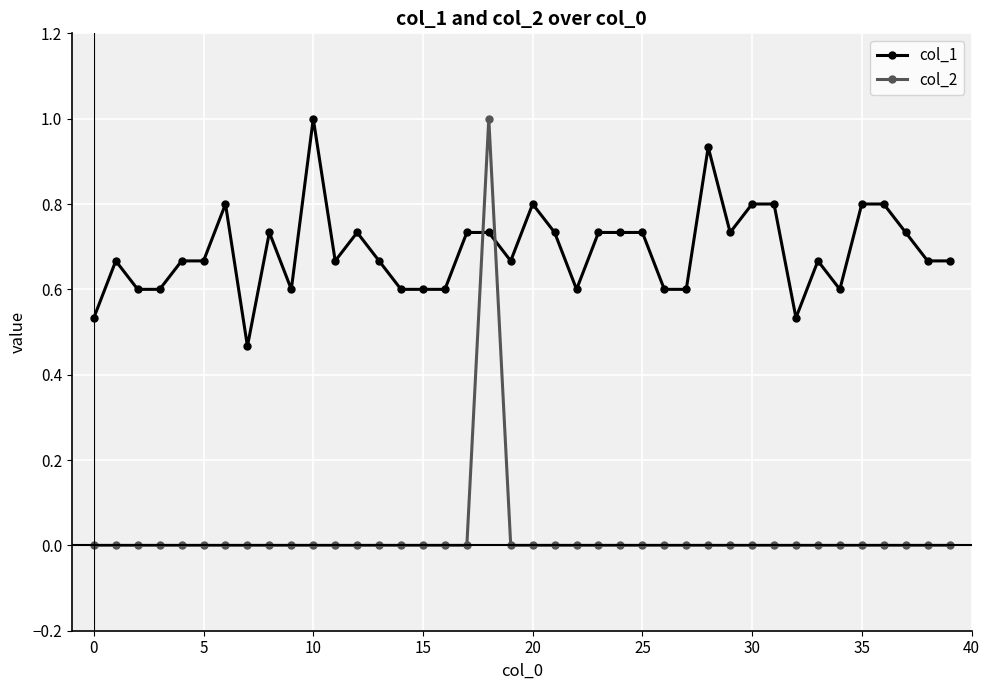

How many series are shown in this chart?

2